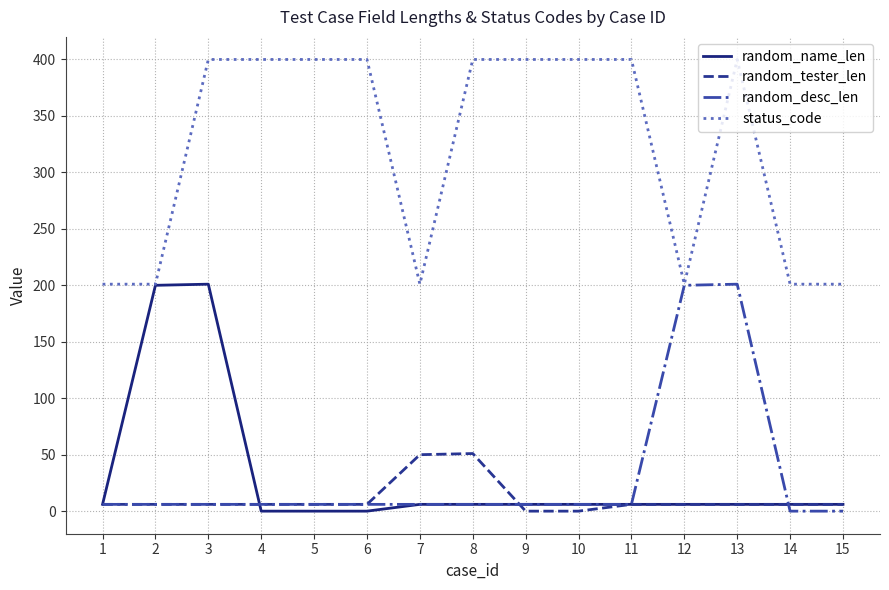

True or false: status_code and random_tester_len cross at least once.

False